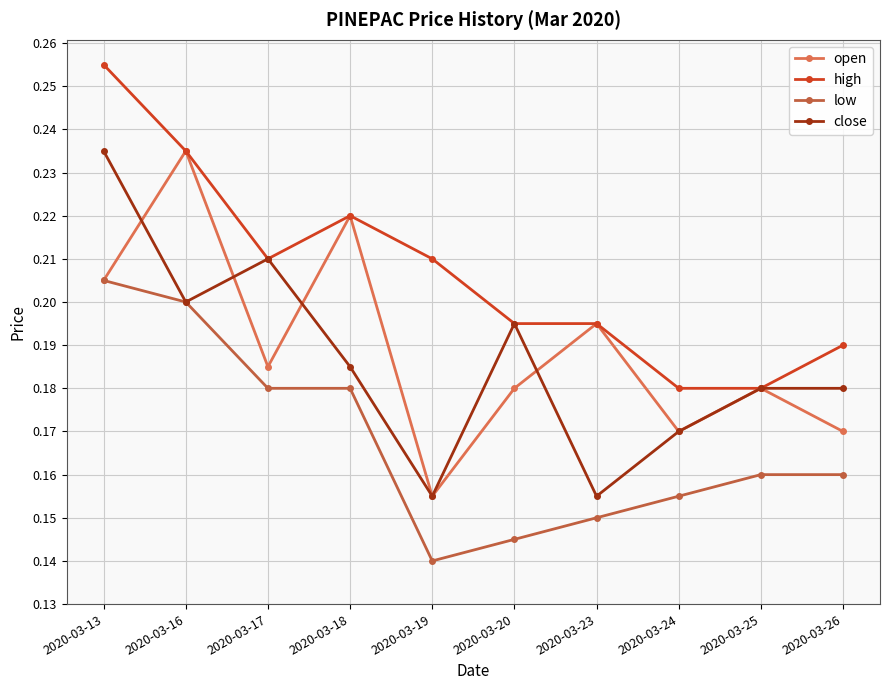

Where is close nearest to the value 0?

2020-03-19